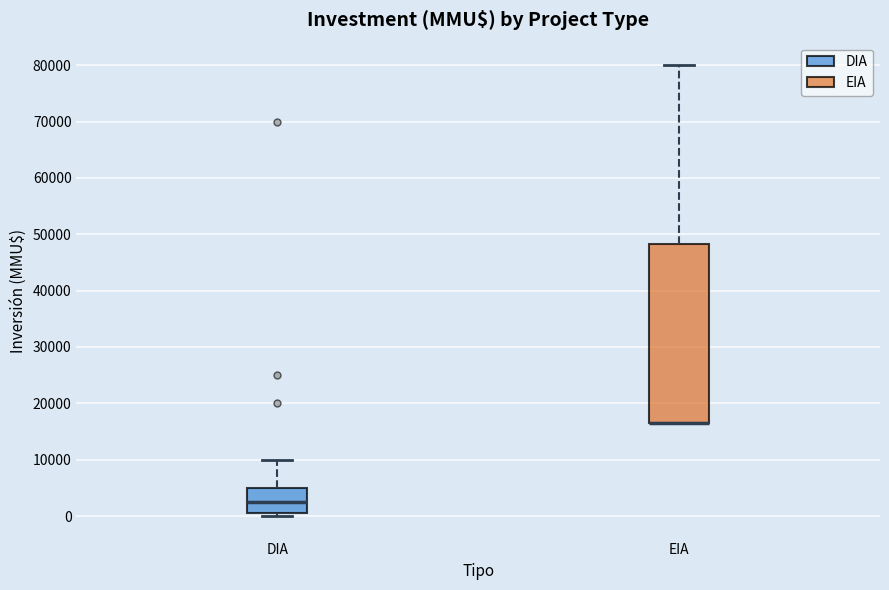

Reading left to right, read every box against the y-axis: the position of its median line, the range the box covers, and the ends of its whiskers. The values are not printed on the chart, so give them approximately, as read against the axis.

DIA: median 3000, box 1000 to 5000, whiskers 0 to 10000
EIA: median 17000 (drawn on the box's lower edge), box 17000 to 48000, whiskers 17000 to 80000